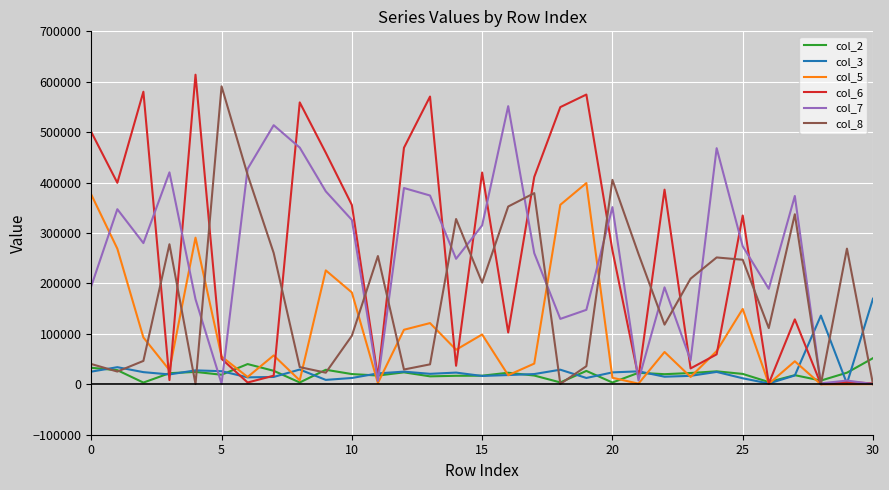

True or false: col_8 and col_7 cross at least once.

True